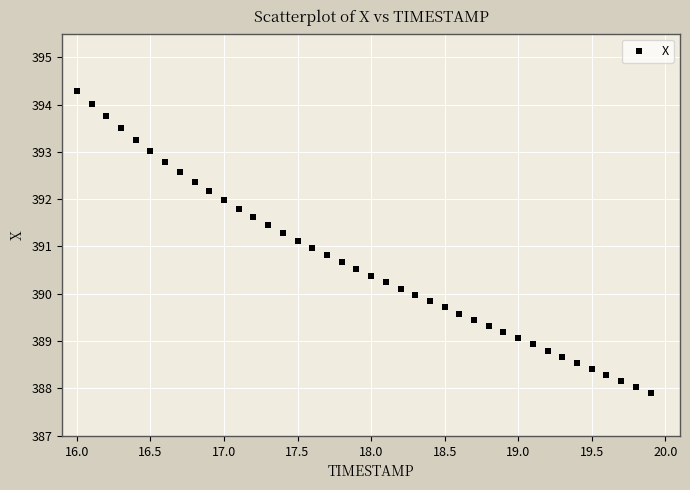

What is the range of X values (max minus min)?

3.9